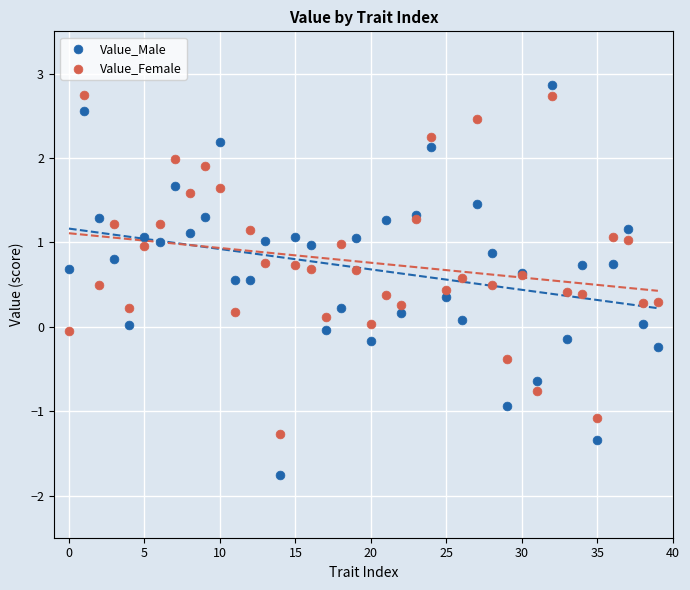

Which series reaches the minimum Y coordinate?

Value_Male